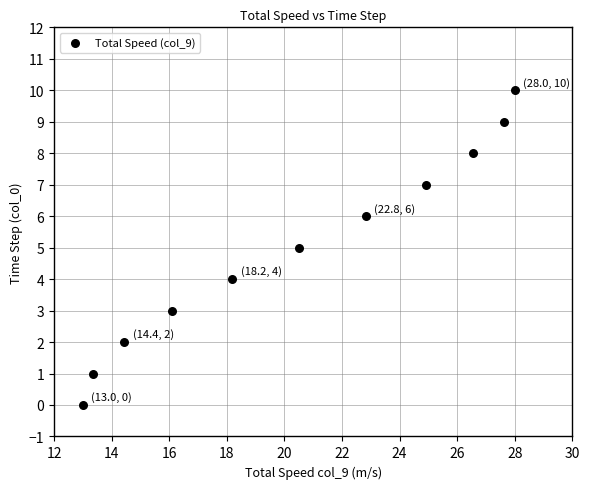

What is the average Y value?

5